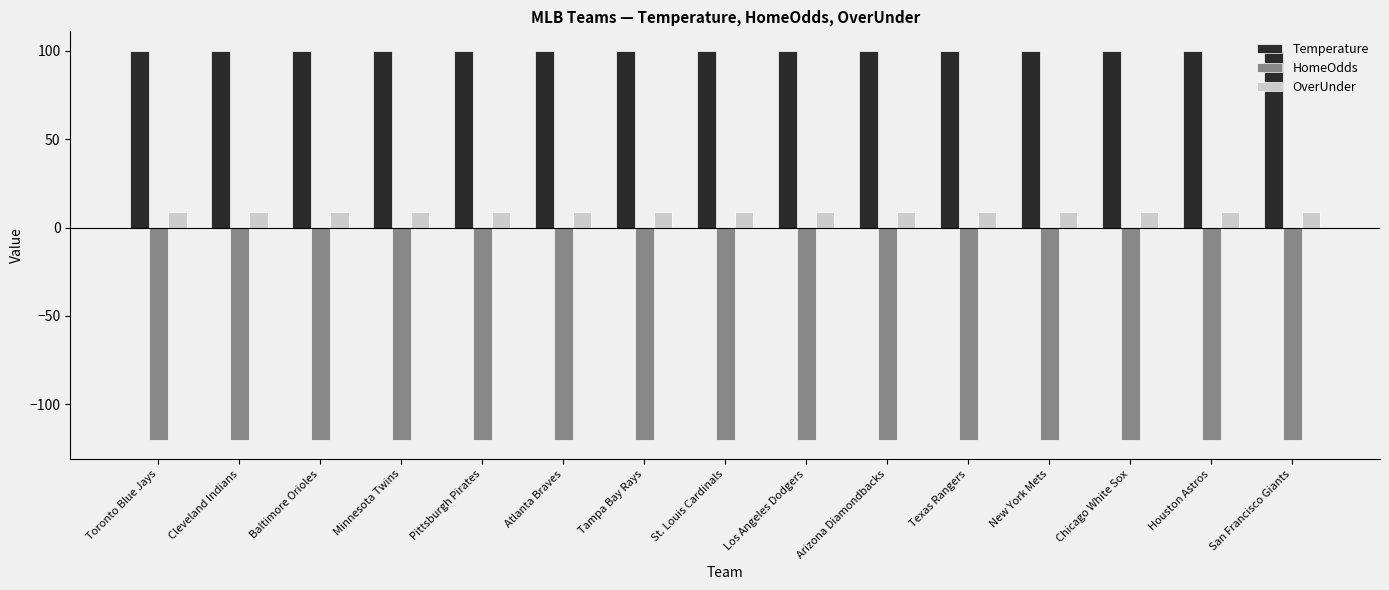

What is the total value across all series at Houston Astros?

-11